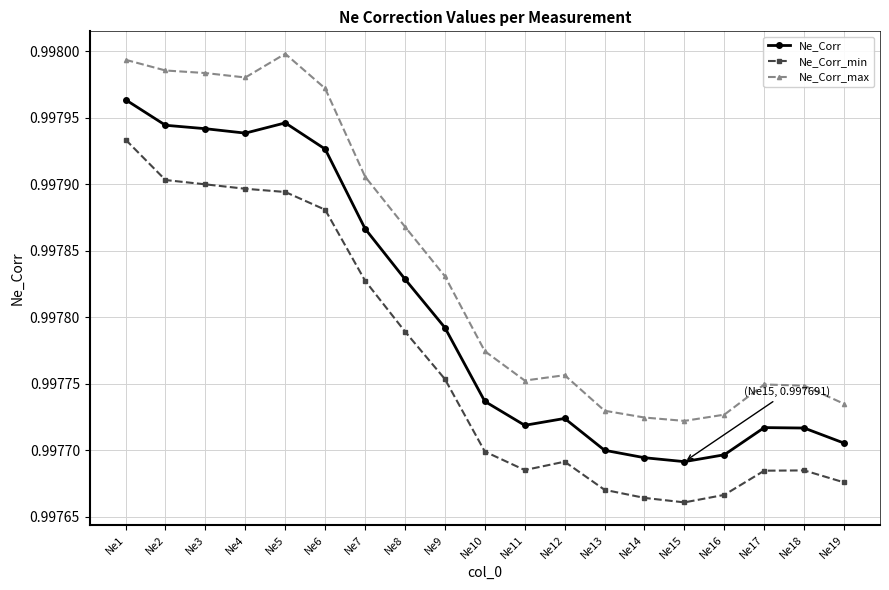

What is the sum of the Ne_Corr_max values at Ne9 and Ne10?

2.0